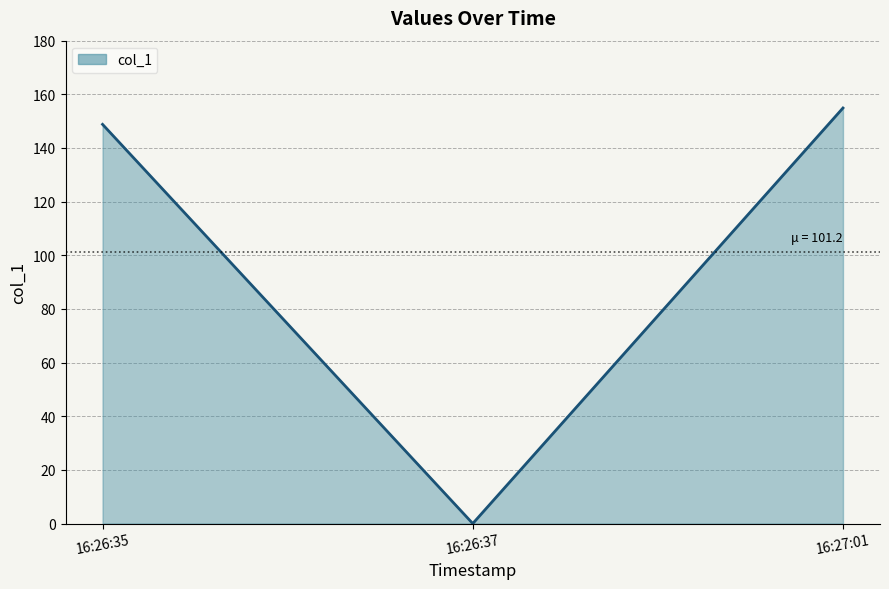

List the labels in order of value, largest first.

16:27:01, 16:26:35, 16:26:37